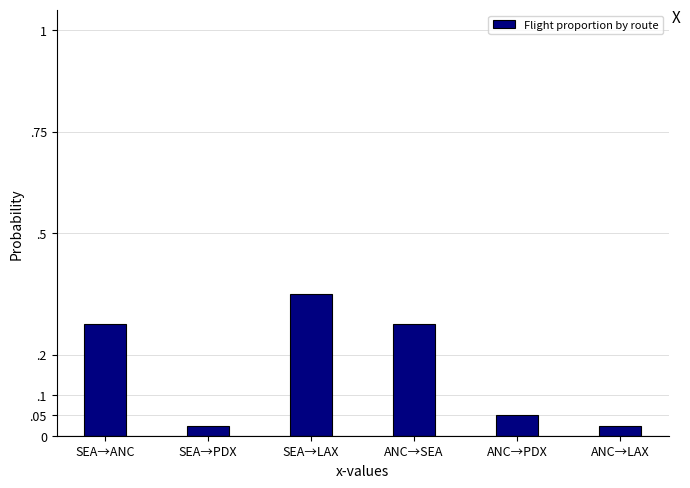

Does the chart contain stacked bars?

No